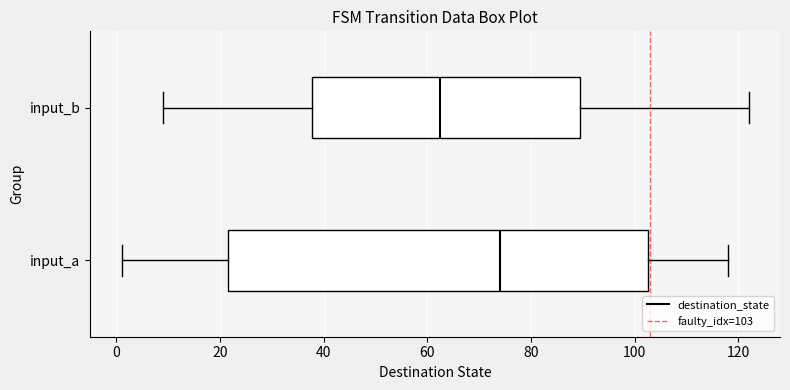

Reading bottom to top, transcribe this box plot: for each box, give where its median line is, the range the box spans, and where its two whiskers end, as read against the x-axis. The values are not printed on the chart, so give them approximately, as read against the axis.

input_a: median 74, box 22 to 102, whiskers 2 to 118
input_b: median 62, box 38 to 90, whiskers 10 to 122